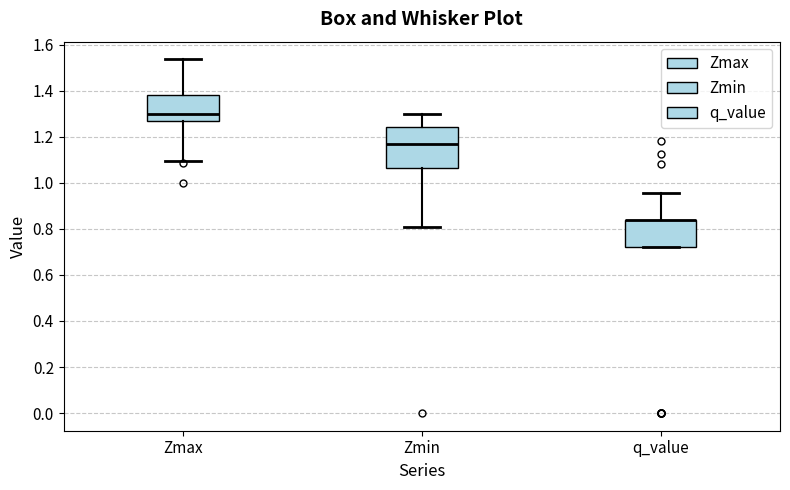

Where does the upper whisker of the box for Zmax end on the y-axis? The values are not printed on the chart, so give them approximately, as read against the axis.

1.54